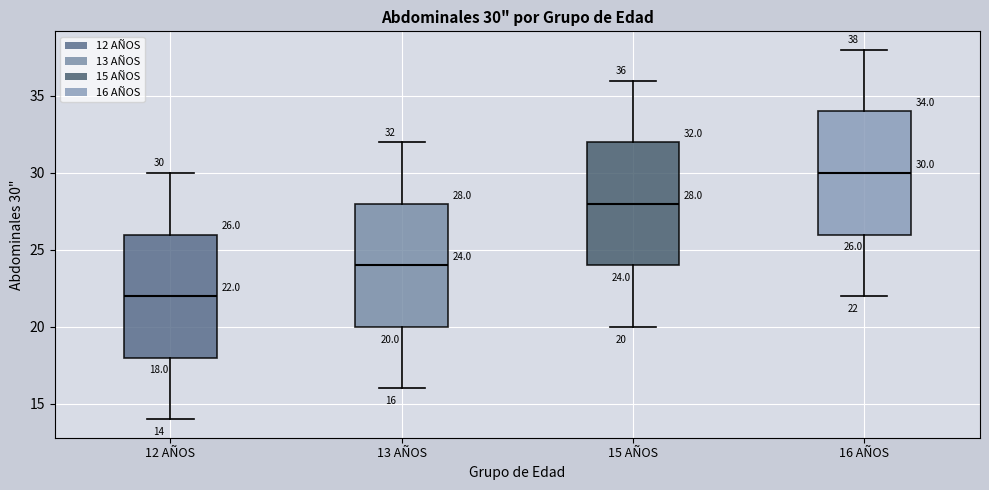

Which box's median line is the highest?

16 AÑOS